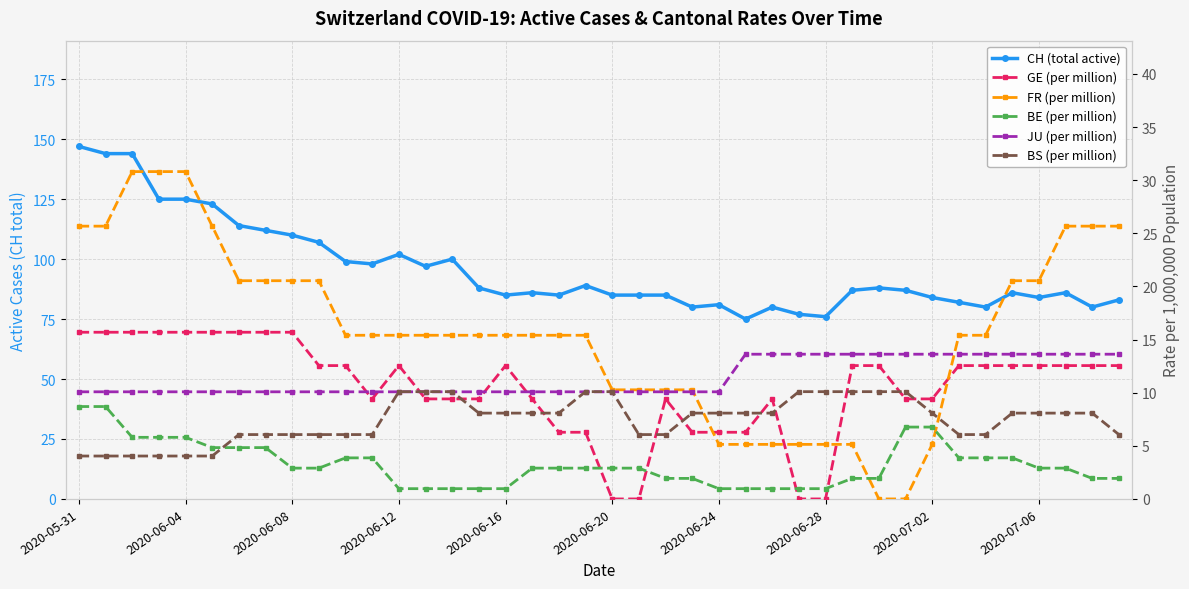

At 39, list the series in order from smallest to largest.

BE (per million), BS (per million), GE (per million), JU (per million), FR (per million), CH (total active)